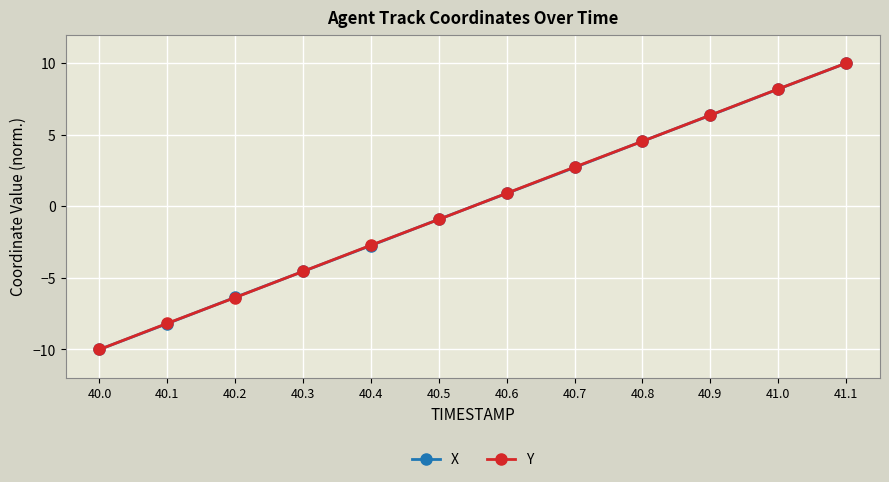

What is the lowest value of the X series?

-10.0